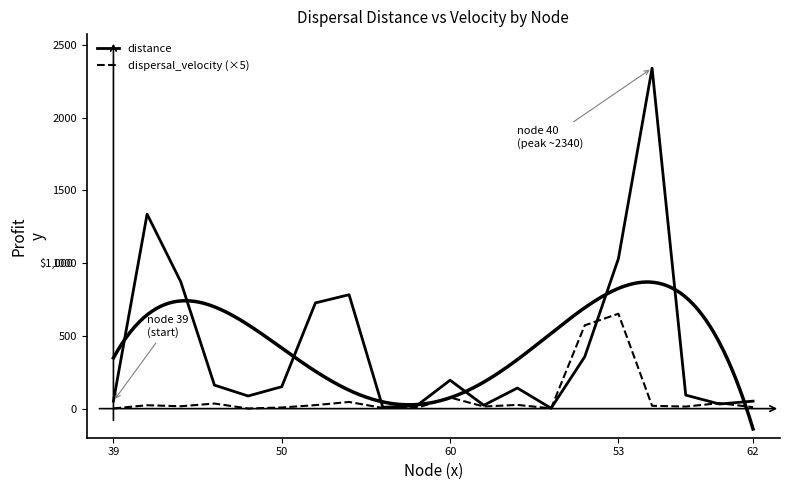

How many values in the distance series are below 150?

10